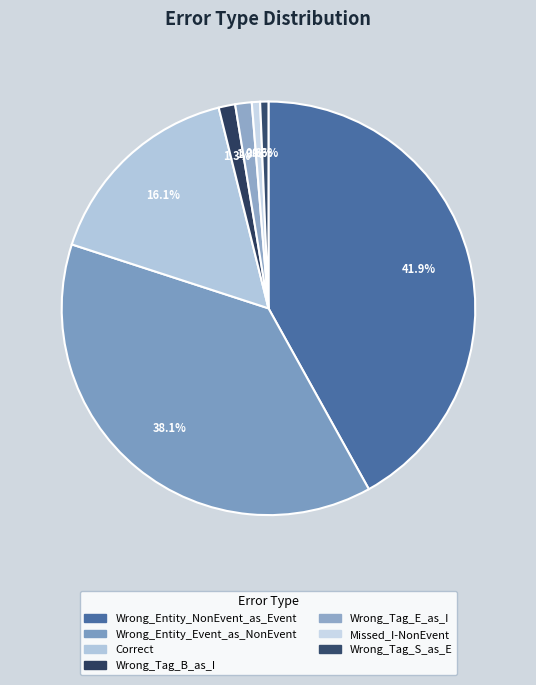

Does Wrong_Entity_NonEvent_as_Event account for over 50% of the chart?

No